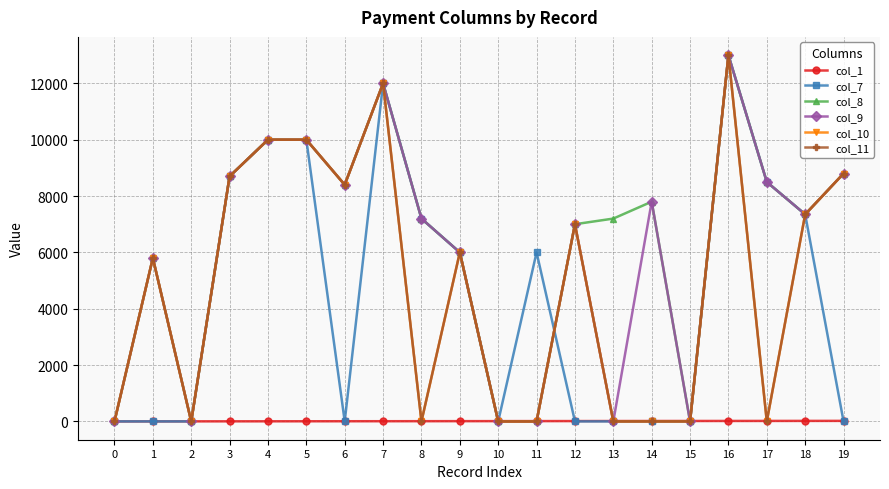

What is the spread (max minus min) of values at 6?

8400